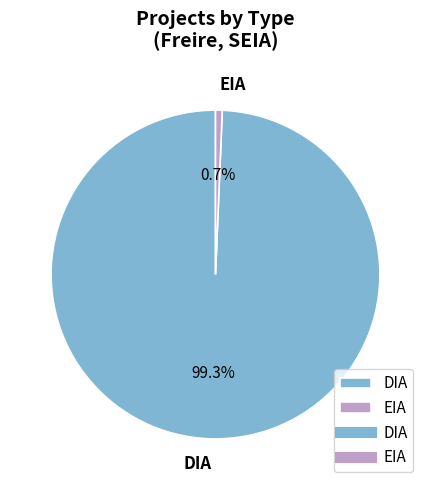

Is the sum of EIA and DIA greater than half?

Yes